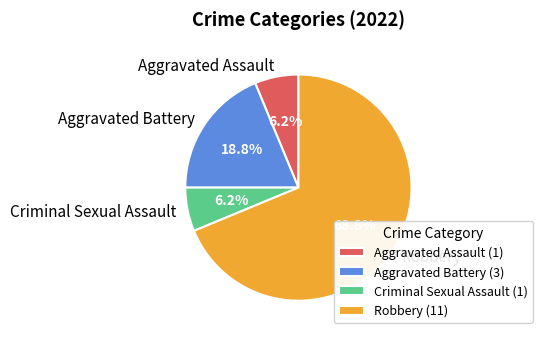

Do Aggravated Assault and Criminal Sexual Assault together represent more than half of the pie?

No